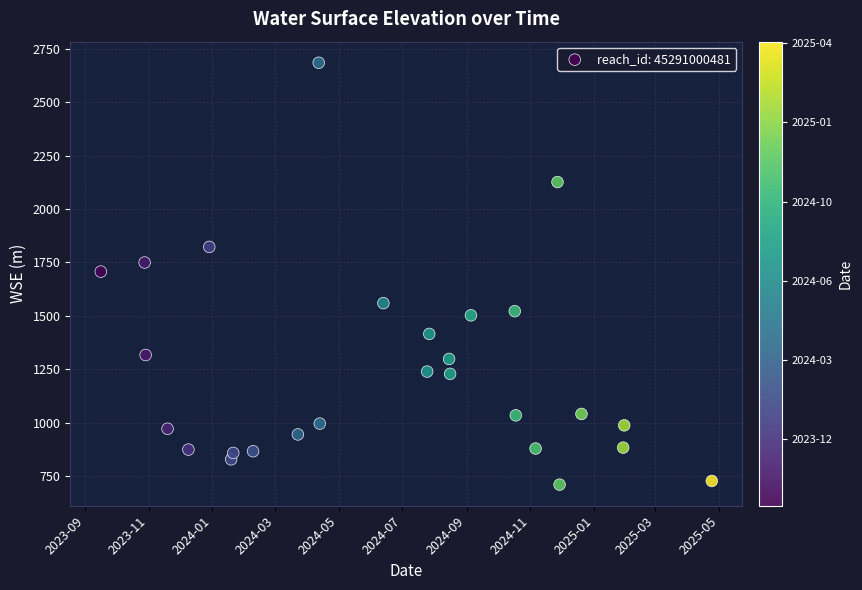

What is the range of X values (max minus min)?

586.0